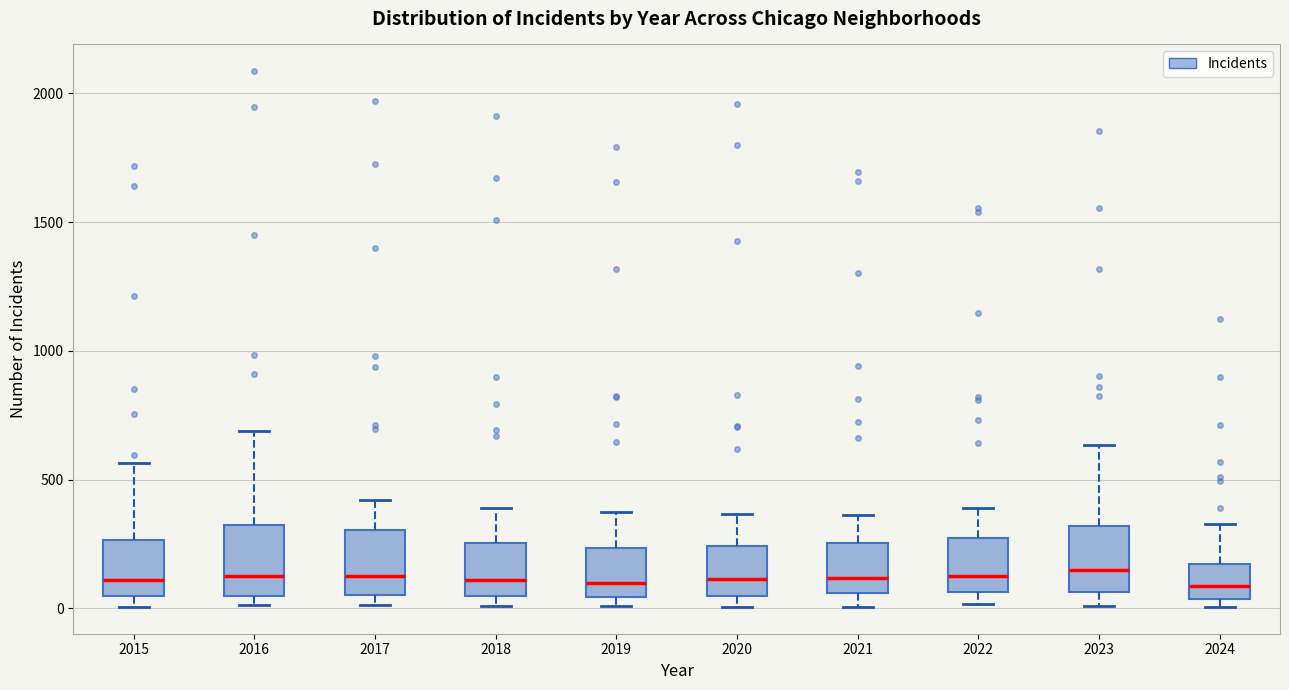

Reading left to right, transcribe this box plot: for each box, give where its median line is, the range the box spans, and where its two whiskers end, as read against the y-axis. The values are not printed on the chart, so give them approximately, as read against the axis.

2015: median 100, box 50 to 250, whiskers 0 to 550
2016: median 150, box 50 to 300, whiskers 0 to 700
2017: median 100, box 50 to 300, whiskers 0 to 400
2018: median 100, box 50 to 250, whiskers 0 to 400
2019: median 100, box 50 to 250, whiskers 0 to 400
2020: median 100, box 50 to 250, whiskers 0 to 350
2021: median 100, box 50 to 250, whiskers 0 to 350
2022: median 100, box 50 to 250, whiskers 0 to 400
2023: median 150, box 50 to 300, whiskers 0 to 650
2024: median 100, box 50 to 150, whiskers 0 to 350